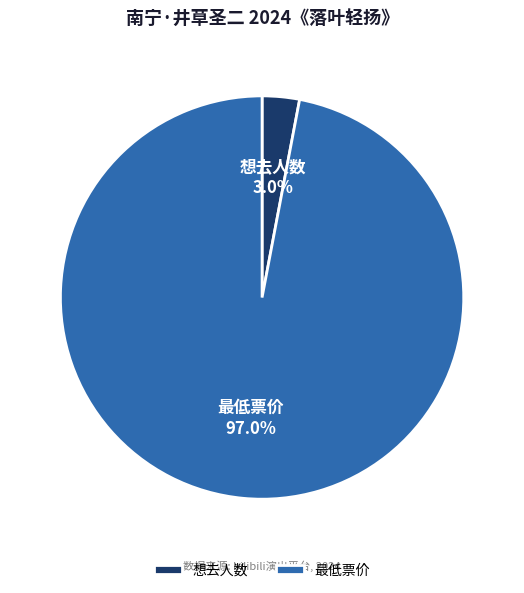

True or false: 最低票价 accounts for 88% of the total.

False